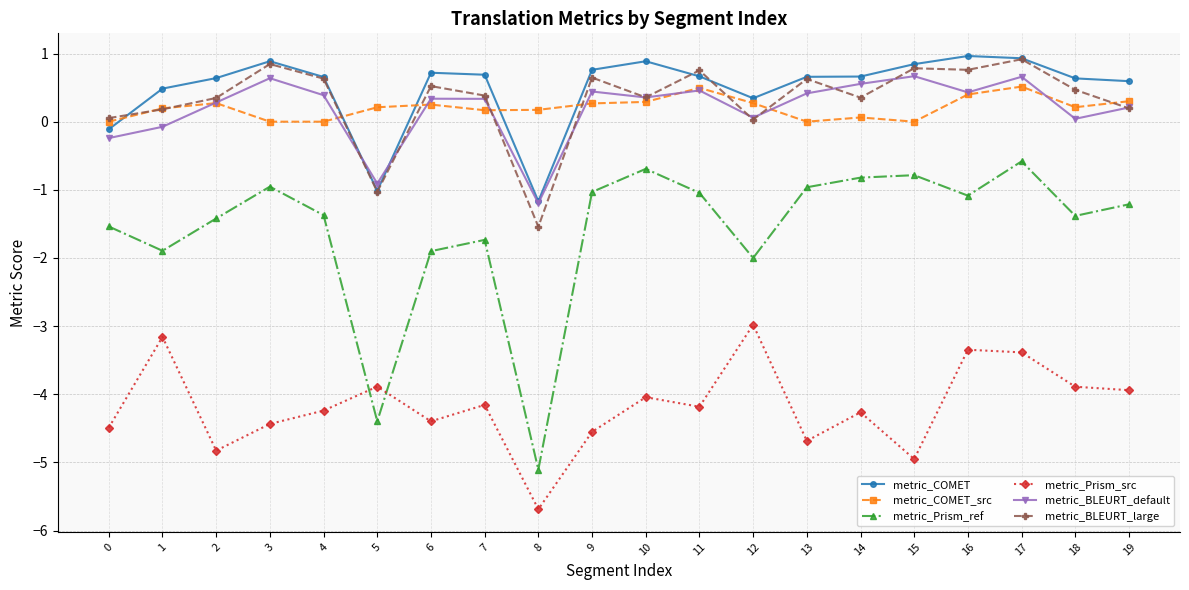

At which category does the chart reach its minimum across all series?

8